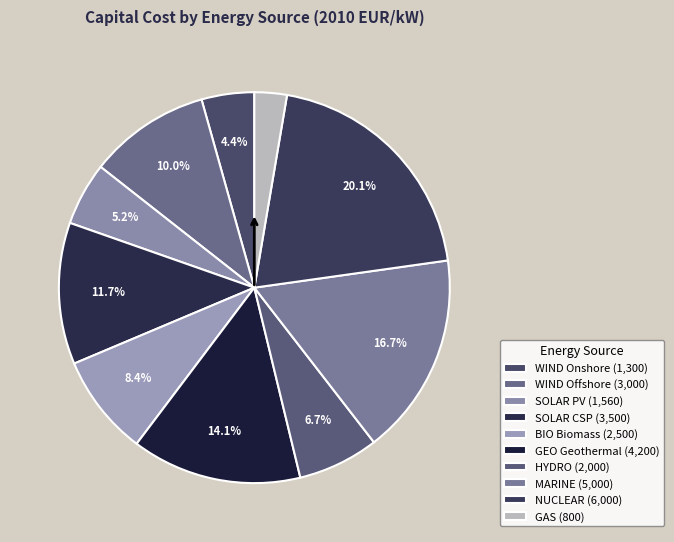

What is the ratio of the value at GAS to the value at NUCLEAR?

0.1